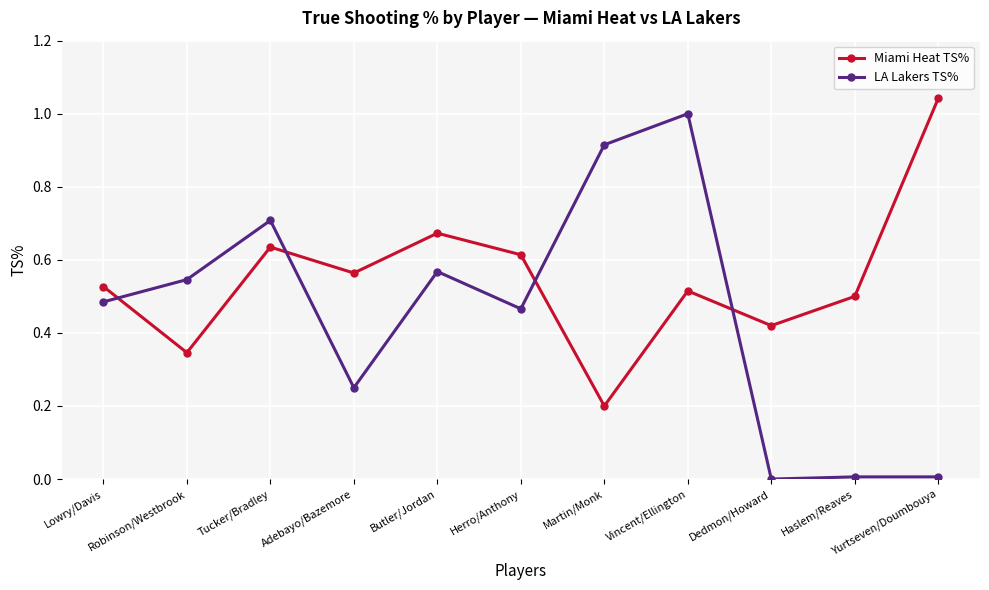

The LA Lakers TS% series shows 1.0 at Vincent/Ellington. True or false?

True